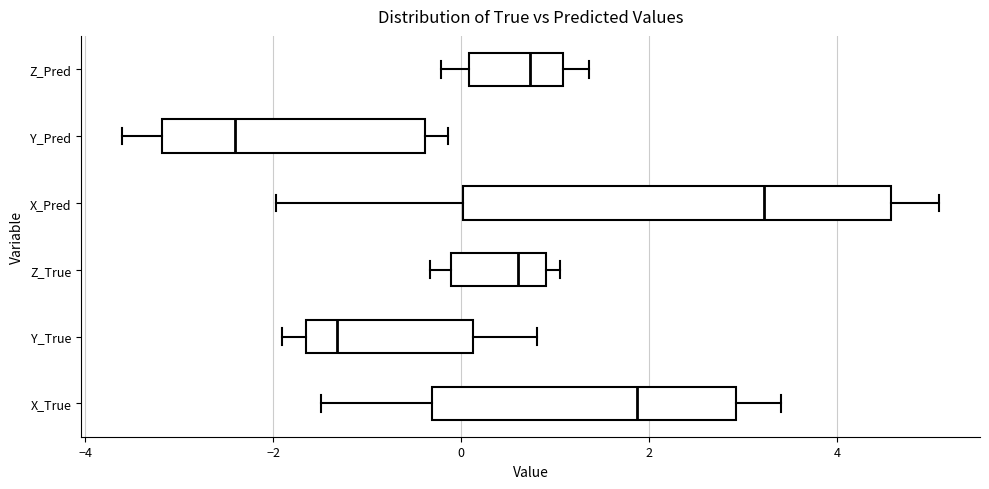

Reading bottom to top, transcribe this box plot: for each box, give where its median line is, the range the box spans, and where its two whiskers end, as read against the x-axis. The values are not printed on the chart, so give them approximately, as read against the axis.

X_True: median 1.8, box -0.4 to 3.0, whiskers -1.4 to 3.4
Y_True: median -1.4, box -1.6 to 0.2, whiskers -2.0 to 0.8
Z_True: median 0.6, box -0.2 to 1.0, whiskers -0.4 to 1.0 (just right of the box's right edge)
X_Pred: median 3.2, box 0.0 to 4.6, whiskers -2.0 to 5.0
Y_Pred: median -2.4, box -3.2 to -0.4, whiskers -3.6 to -0.2
Z_Pred: median 0.8, box 0.0 to 1.0, whiskers -0.2 to 1.4